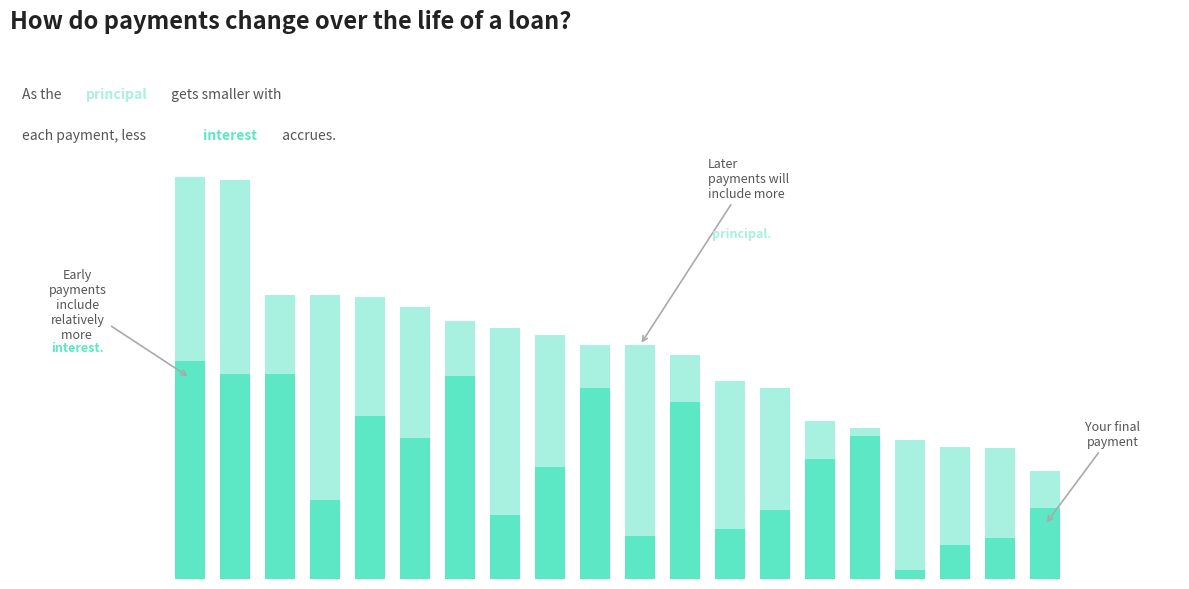

Are the bars horizontal?

No